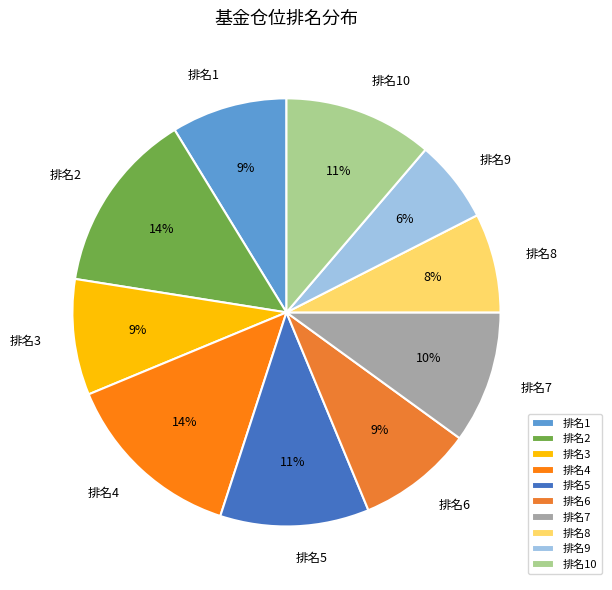

Combined, do 排名1 and 排名10 account for over 50%?

No